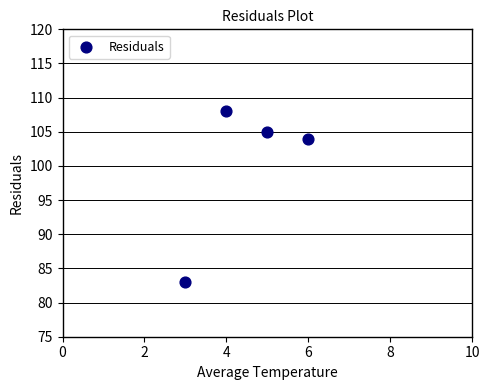

What is the range of X values (max minus min)?

3